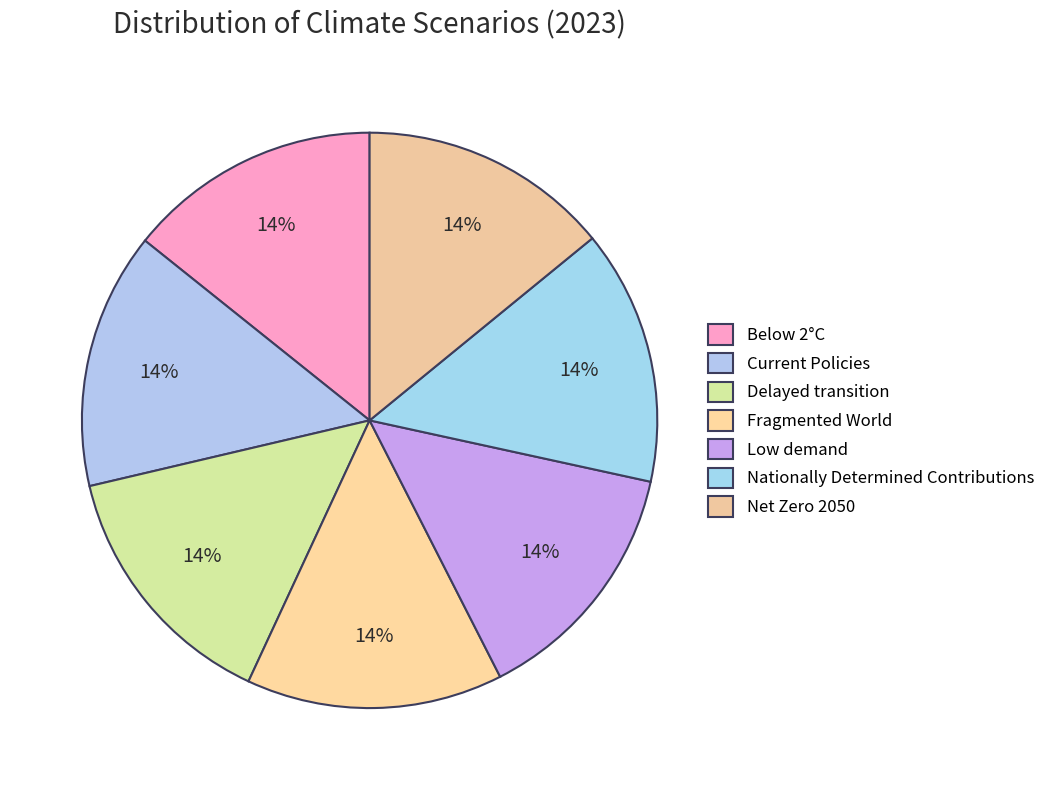

To the nearest percent, what portion does Current Policies represent?

14%